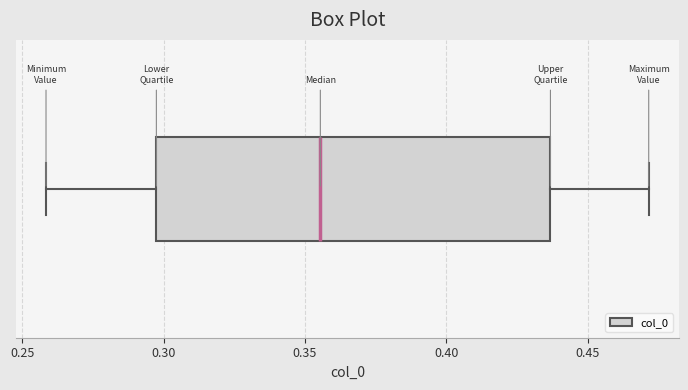

Read this box plot against the x-axis: the position of the median line, the range covered by the box, and the ends of both whiskers. The values are not printed on the chart, so give them approximately, as read against the axis.

median 0.355, box 0.295 to 0.435, whiskers 0.260 to 0.470